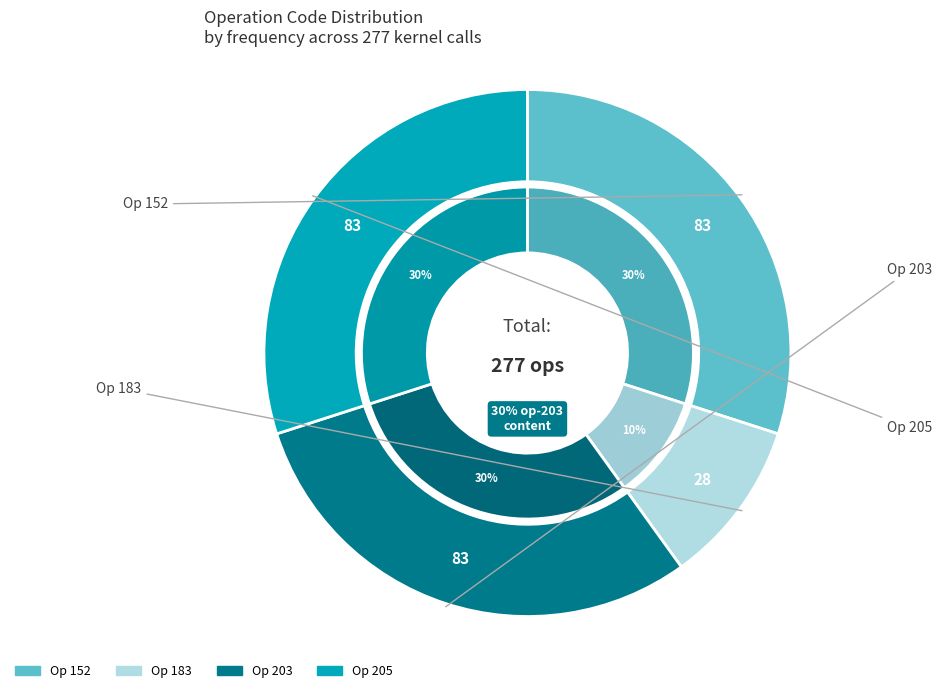

How many slices are in this pie chart?

4